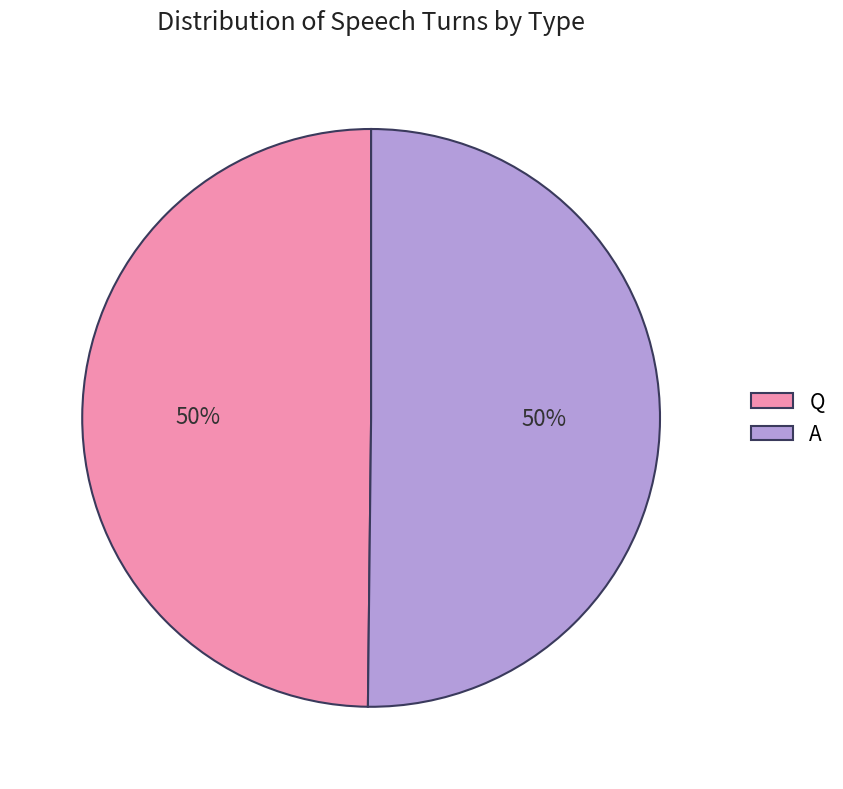

To the nearest percent, what is the combined percentage of A and Q?

100%